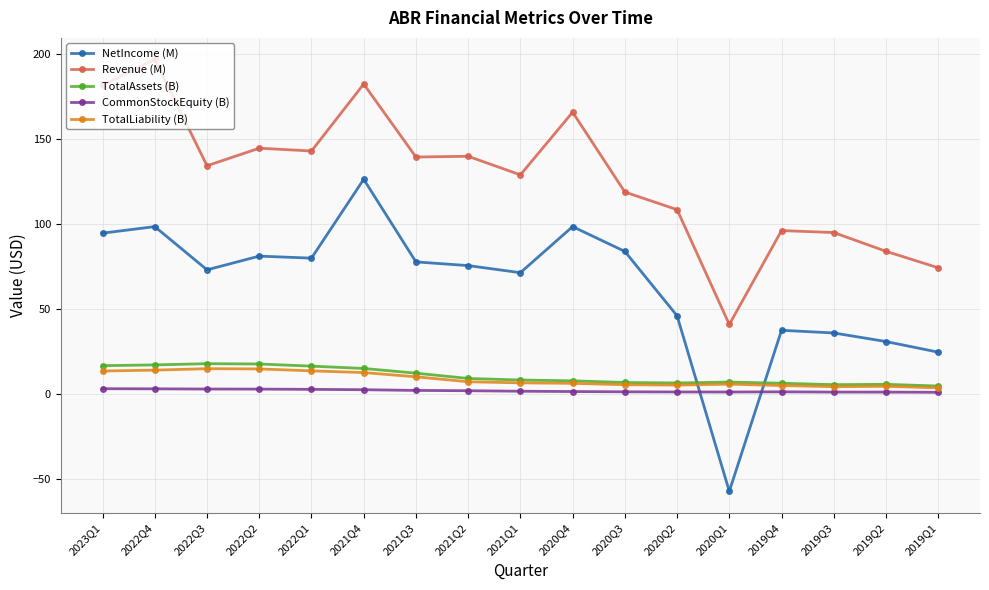

True or false: CommonStockEquity (B) has a value of 1.2 at 2019Q4.

True